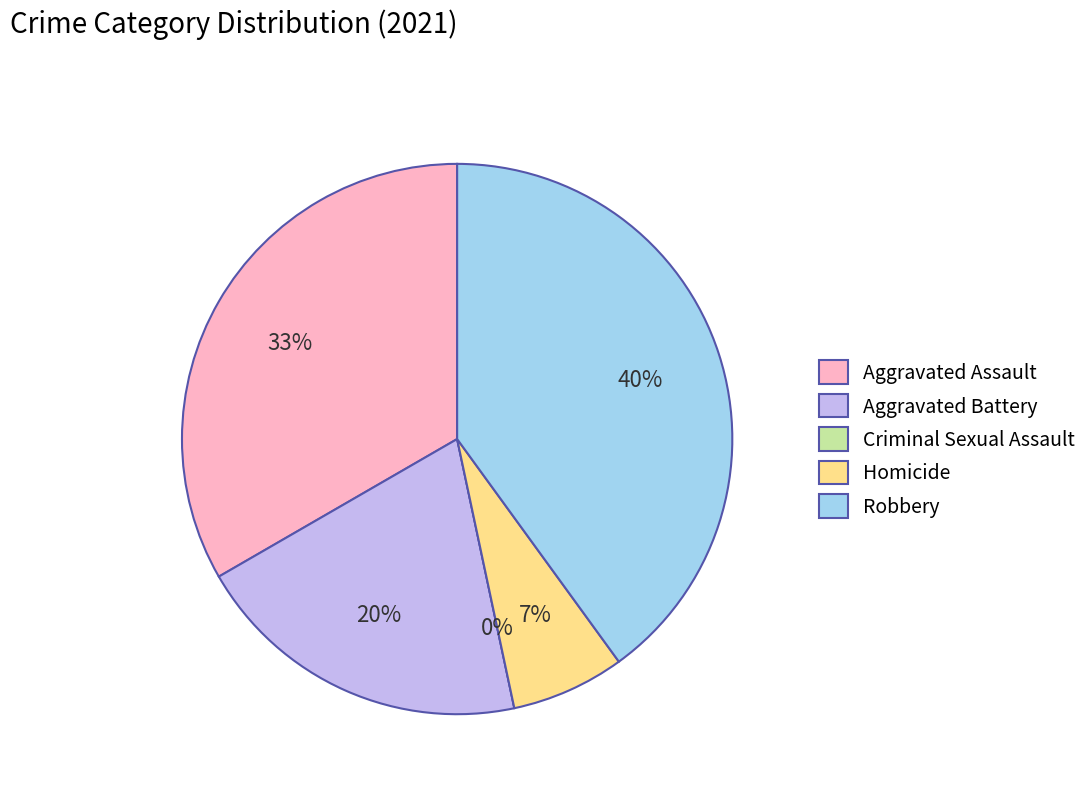

Which slice is the smallest?

Criminal Sexual Assault